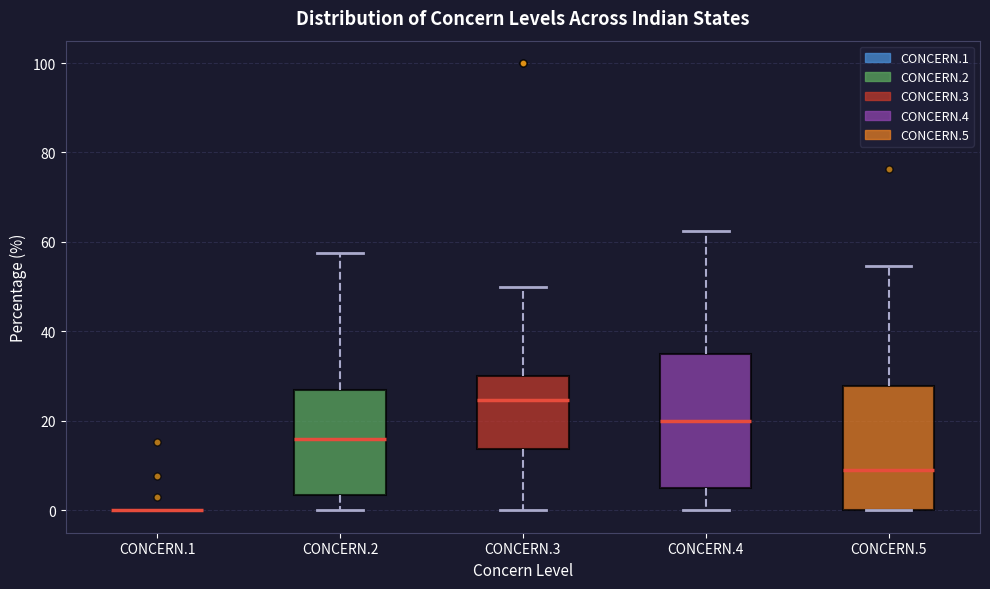

Reading left to right, transcribe this box plot: for each box, give where its median line is, the range the box spans, and where its two whiskers end, as read against the y-axis. The values are not printed on the chart, so give them approximately, as read against the axis.

CONCERN.1: box collapsed to a line at 0, whiskers 0 to 0
CONCERN.2: median 16, box 4 to 26, whiskers 0 to 58
CONCERN.3: median 24, box 14 to 30, whiskers 0 to 50
CONCERN.4: median 20, box 6 to 36, whiskers 0 to 62
CONCERN.5: median 10, box 0 to 28, whiskers 0 to 54